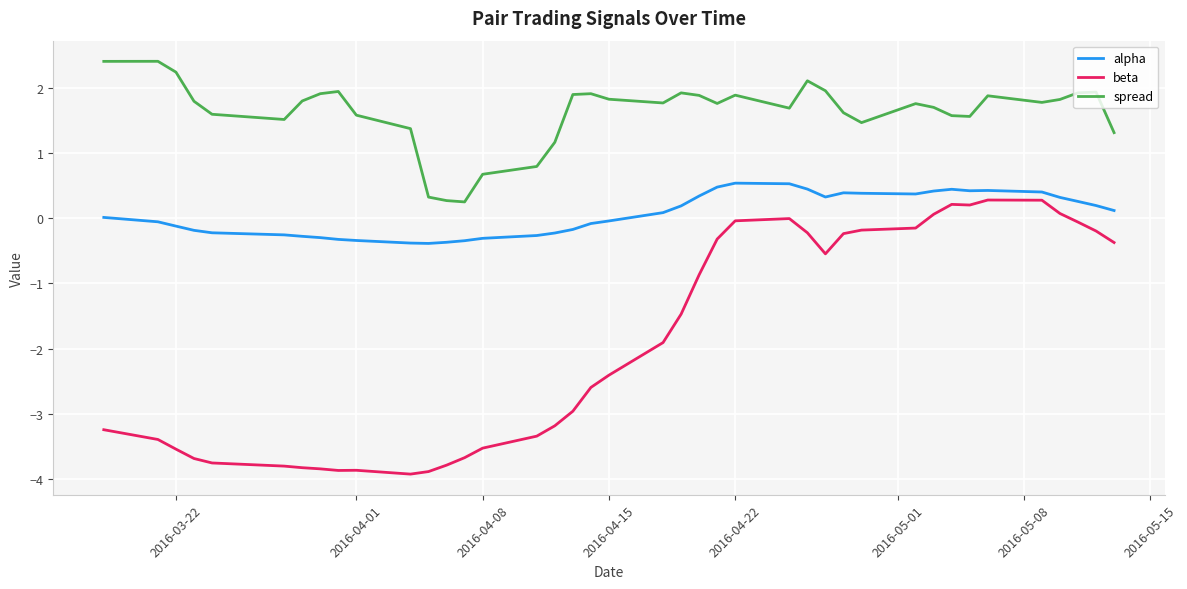

Which series has the largest total across all categories?

spread